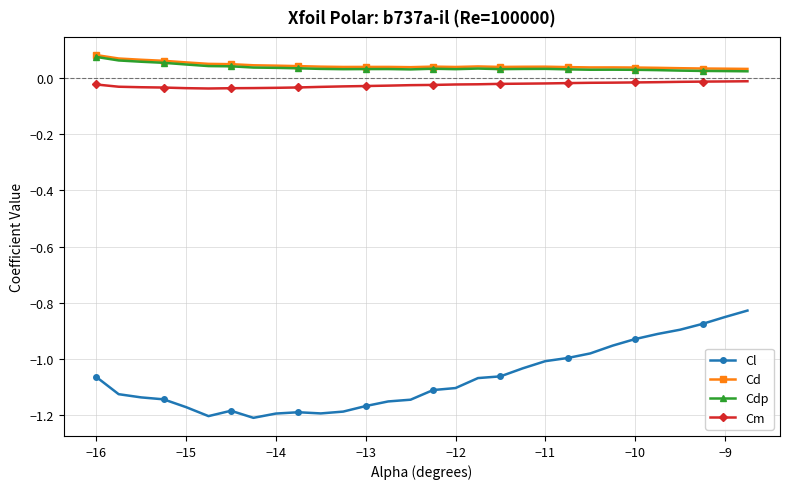

What are all the series names shown in the legend?

Cl, Cd, Cdp, Cm